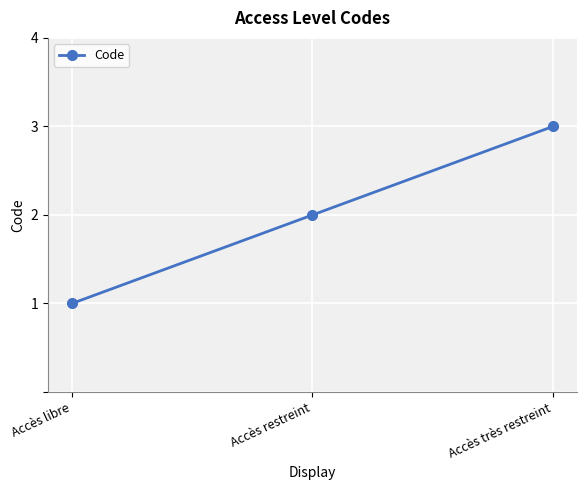

Reading left to right, list all the values displayed in this chart.

1	2	3